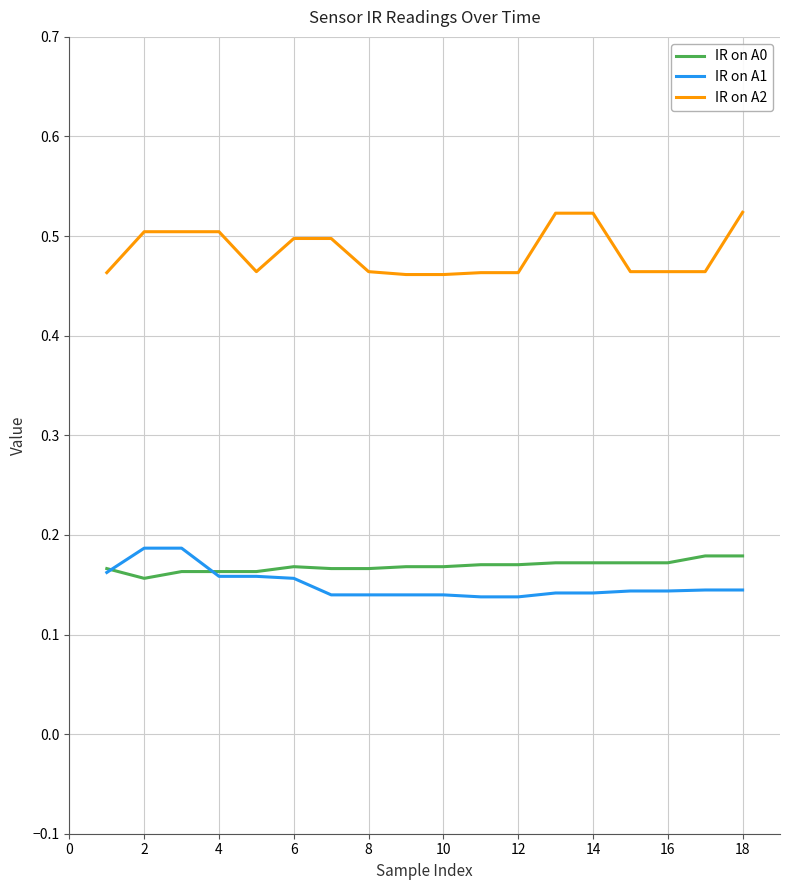

Which series has the largest total across all categories?

IR on A2